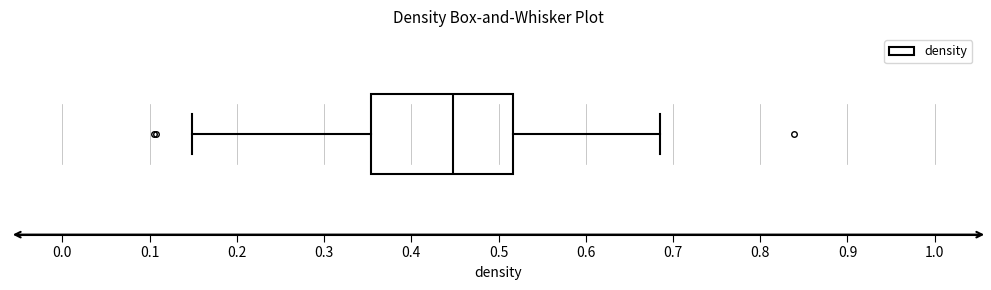

Transcribe this box plot: give where the median line is, the range the box spans, and where the two whiskers end, as read against the x-axis. The values are not printed on the chart, so give them approximately, as read against the axis.

median 0.45, box 0.35 to 0.52, whiskers 0.15 to 0.69